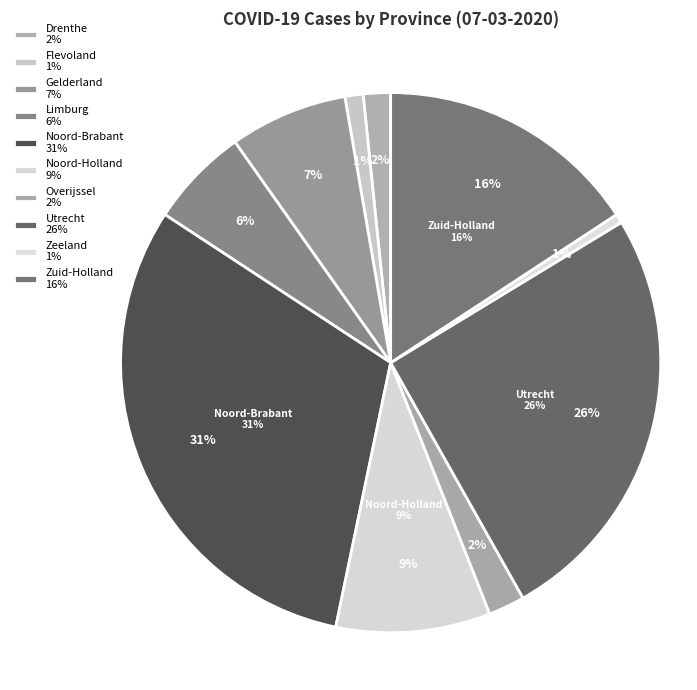

Does any single category account for the majority?

No